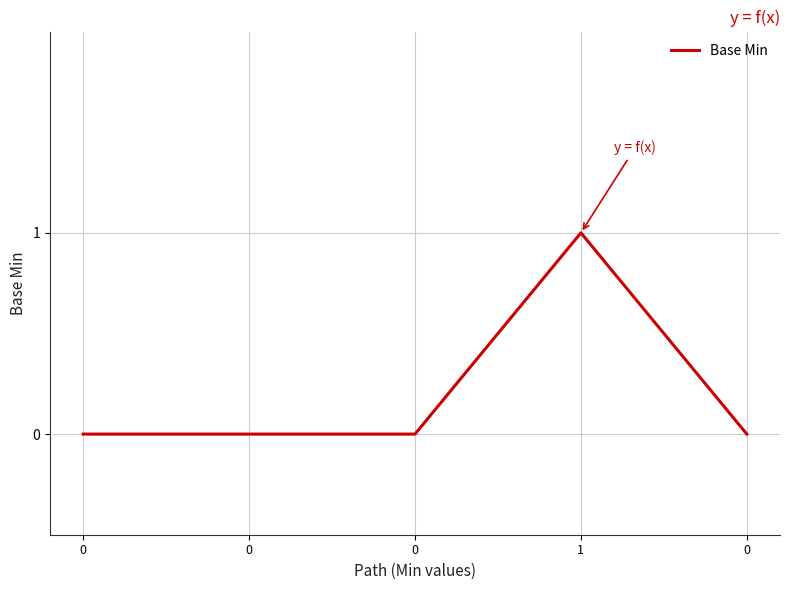

What is the sum of all values?

1